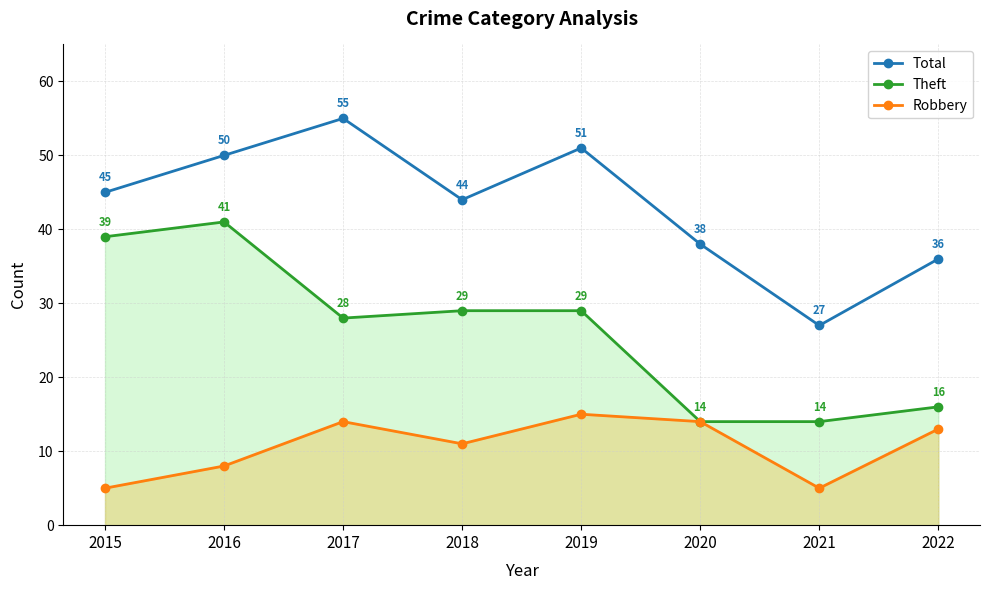

Which series has the largest total across all categories?

Total